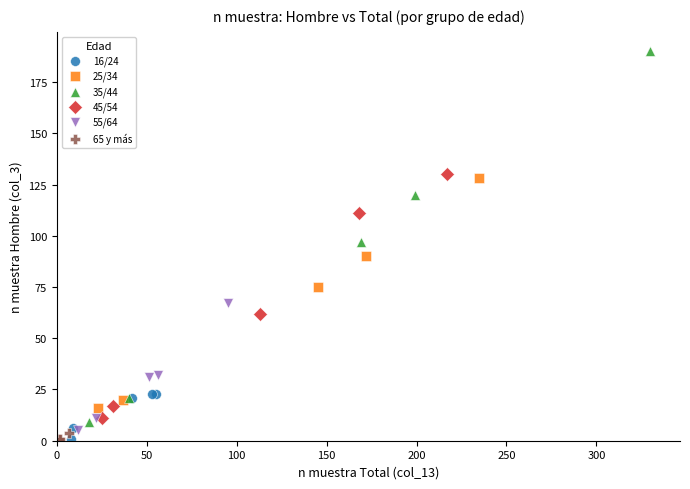

Which series contains the highest Y value?

35/44